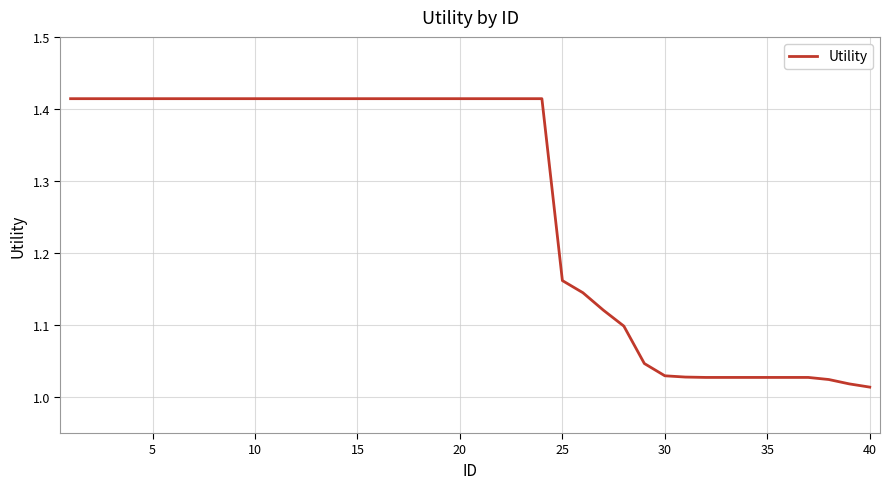

What is the difference between the maximum and minimum values?

0.4